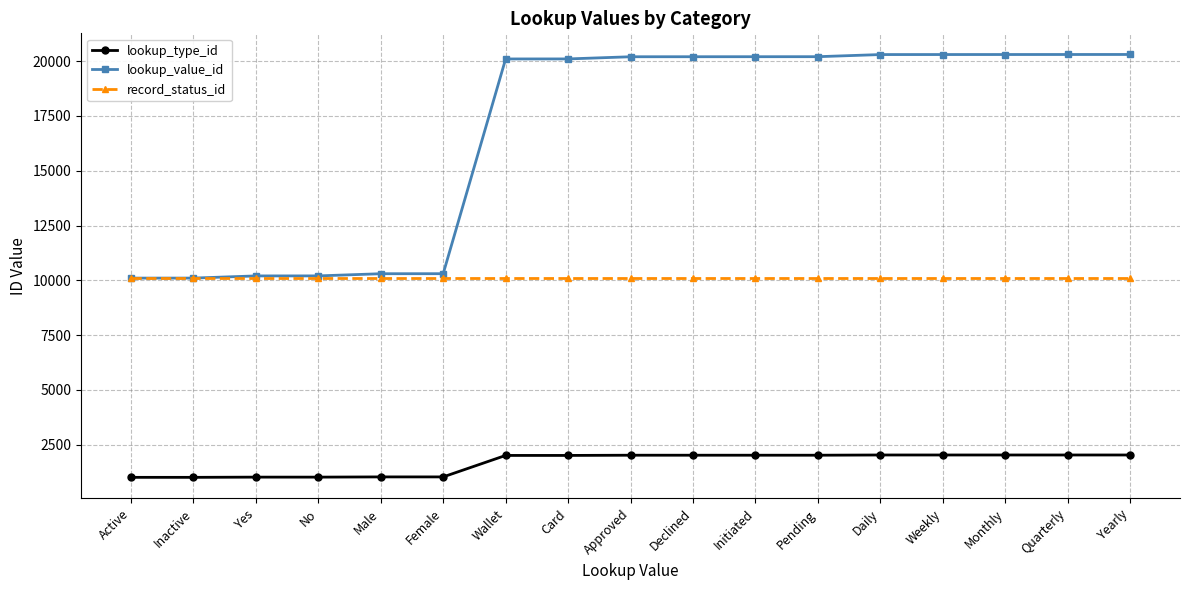

Rank the series by their average value, from lowest to highest.

lookup_type_id, record_status_id, lookup_value_id